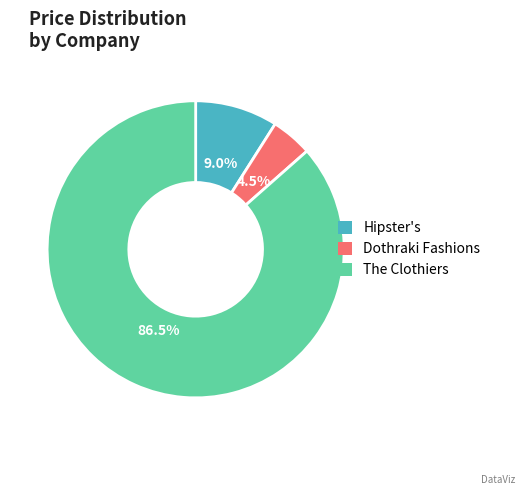

Which category has the smallest portion of the pie?

Dothraki Fashions